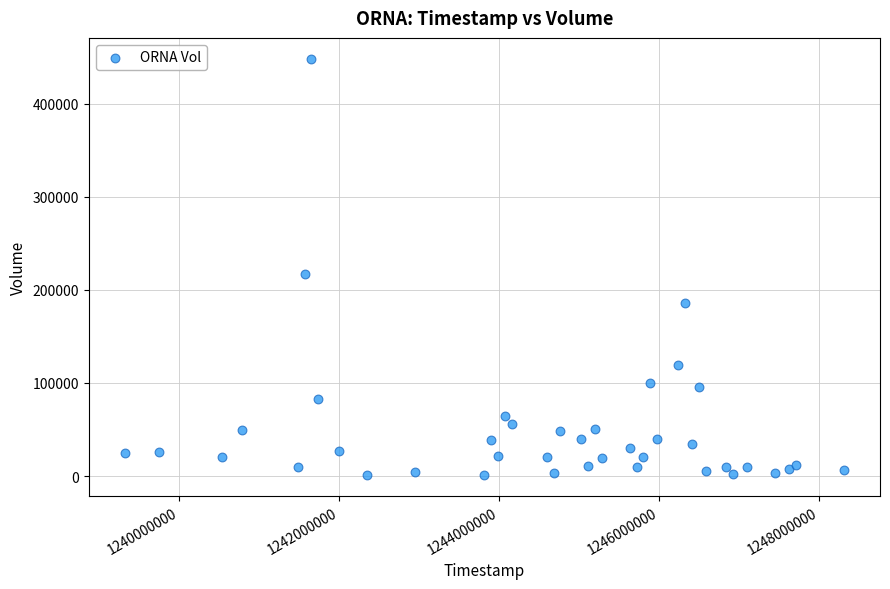

What Y value in the scatter plot is closest to 224700?

217000